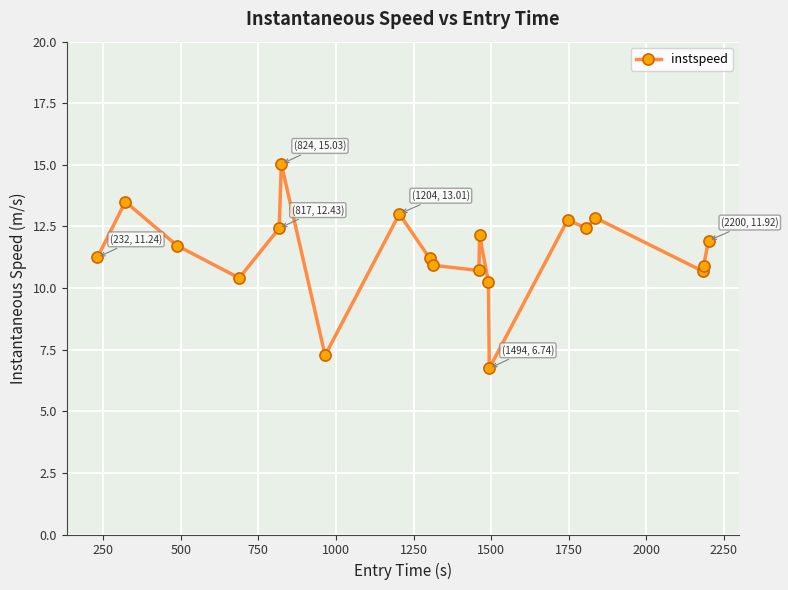

How many interior local valleys (lower than both neighbors) does the data have?

6